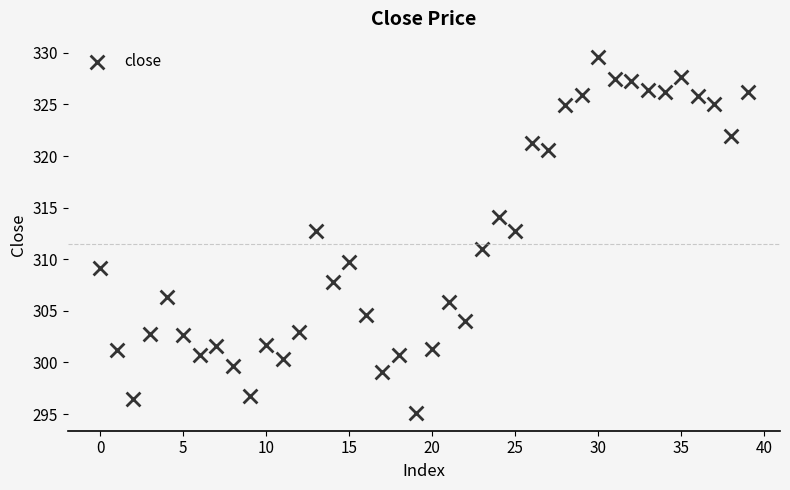

What is the range of Y values (max minus min)?

34.5